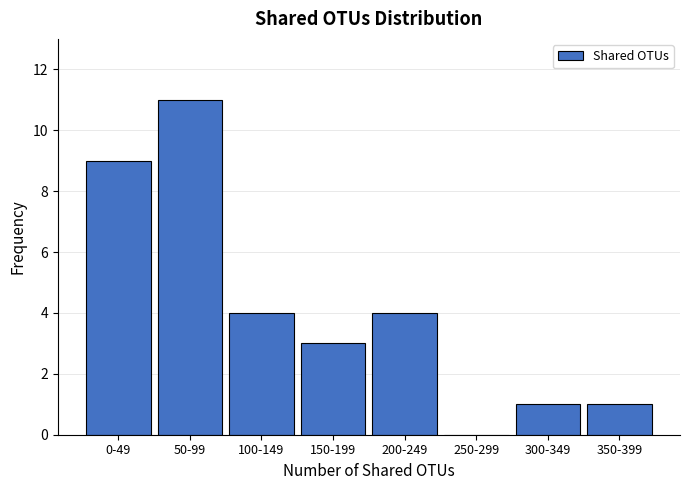

What is the sum of the values at 100-149 and 200-249?

8